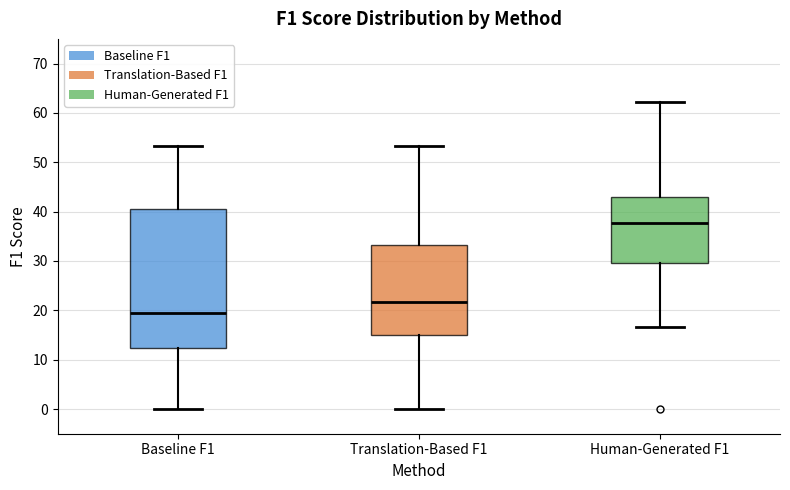

Reading left to right, read every box against the y-axis: the position of its median line, the range the box covers, and the ends of its whiskers. The values are not printed on the chart, so give them approximately, as read against the axis.

Baseline F1: median 20, box 12 to 40, whiskers 0 to 53
Translation-Based F1: median 22, box 15 to 33, whiskers 0 to 53
Human-Generated F1: median 38, box 30 to 43, whiskers 17 to 62